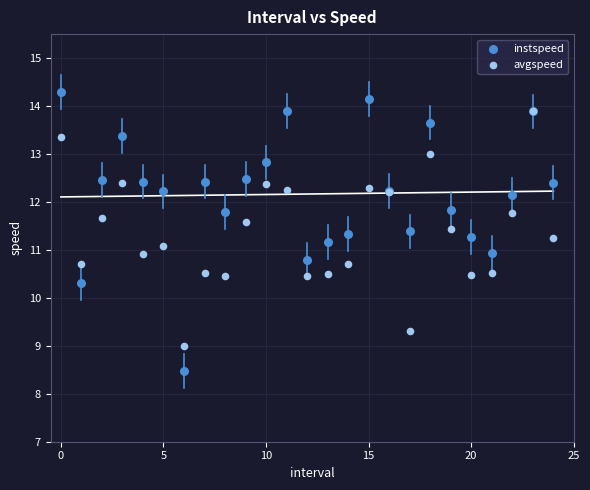

Which series reaches the maximum Y coordinate?

instspeed